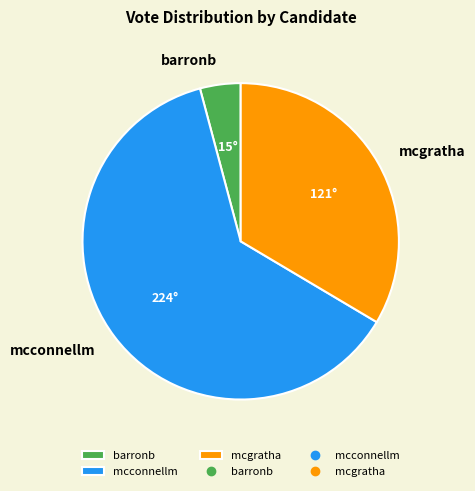

What is the largest slice in the pie chart?

mcconnellm